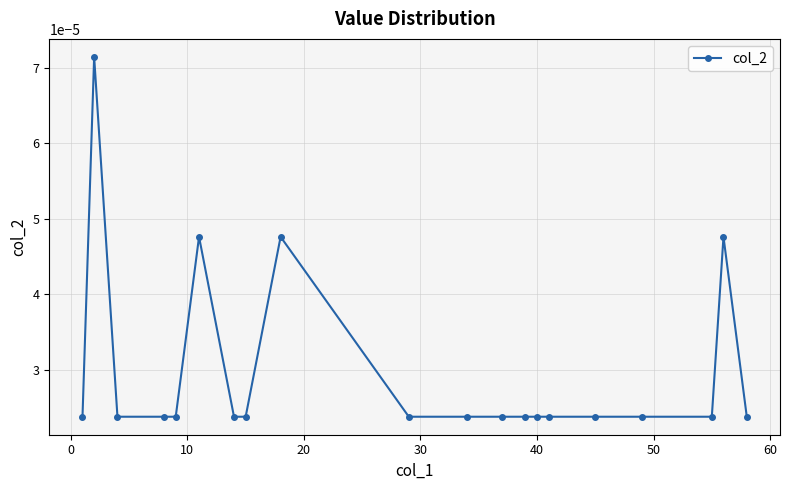

How many values are between 0 and 1?

20